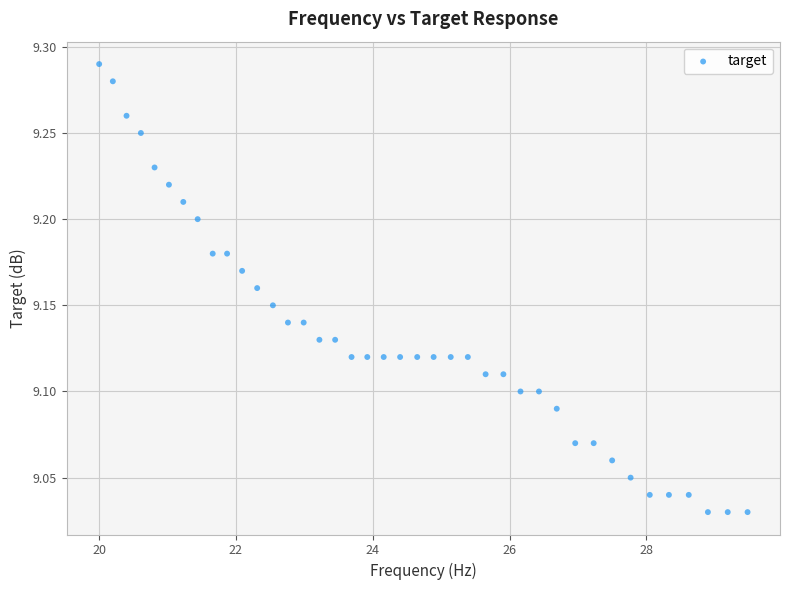

What is the range of X values (max minus min)?

9.5